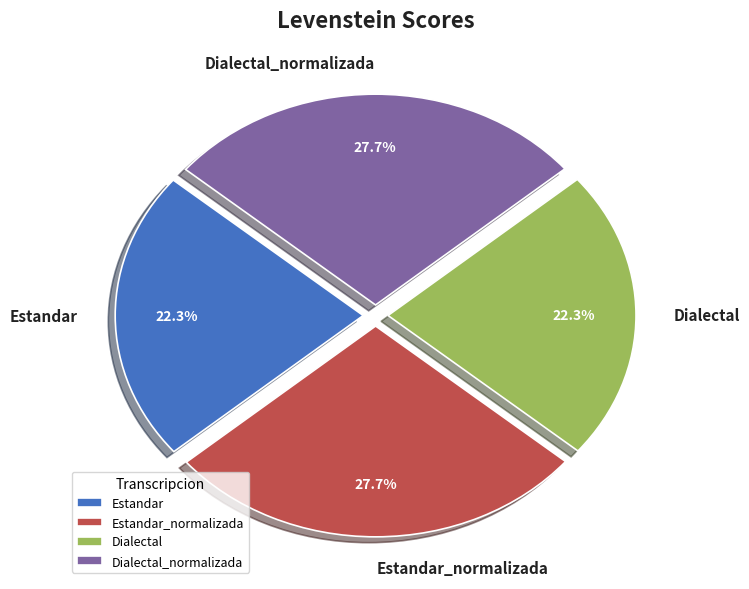

What is the ratio of the value at Estandar to the value at Estandar_normalizada?

0.8